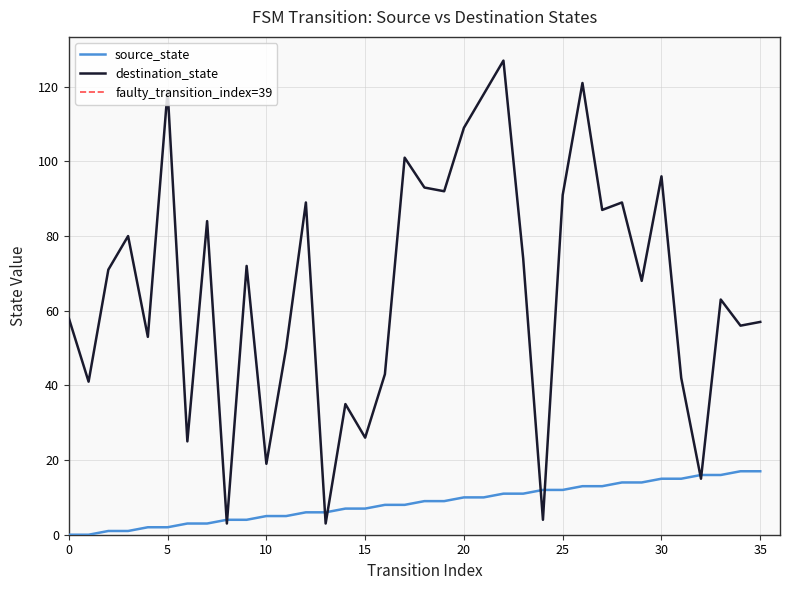

What is the maximum value shown in the chart?

127